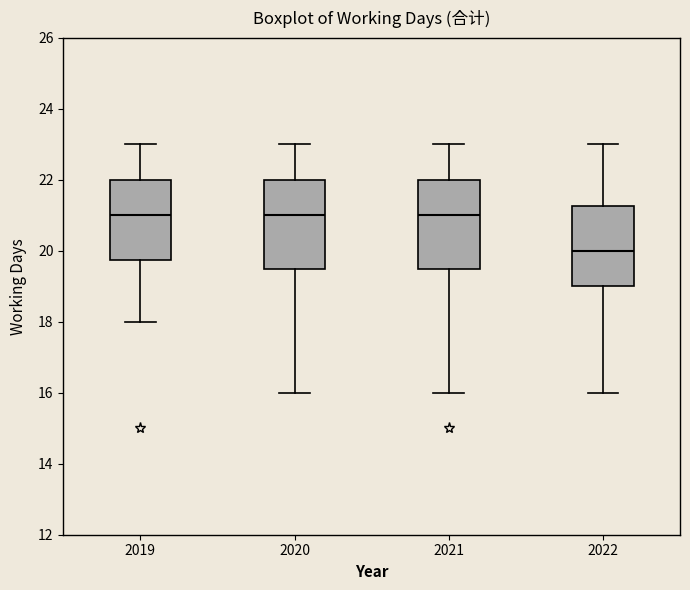

Which box has the lowest median line?

2022